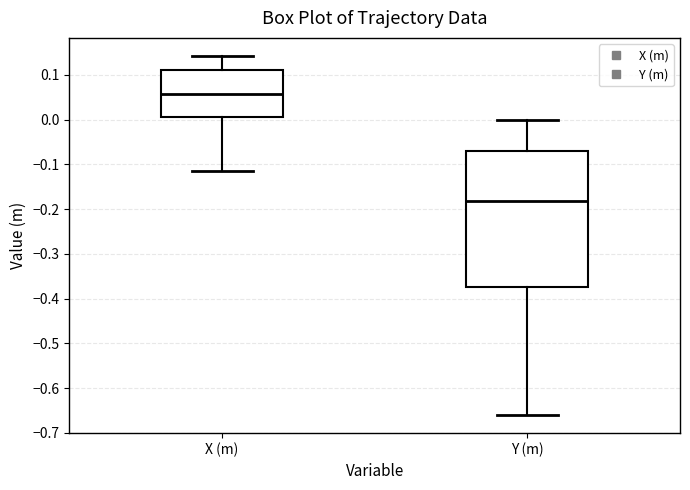

Reading left to right, transcribe this box plot: for each box, give where its median line is, the range the box spans, and where its two whiskers end, as read against the y-axis. The values are not printed on the chart, so give them approximately, as read against the axis.

X (m): median 0.06, box 0.00 to 0.11, whiskers -0.11 to 0.14
Y (m): median -0.18, box -0.37 to -0.07, whiskers -0.66 to 0.00